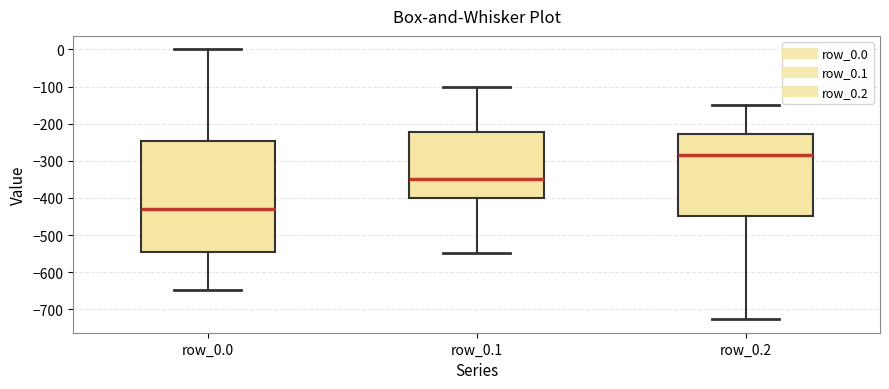

Where does the upper whisker of the box for row_0.0 end on the y-axis? The values are not printed on the chart, so give them approximately, as read against the axis.

0